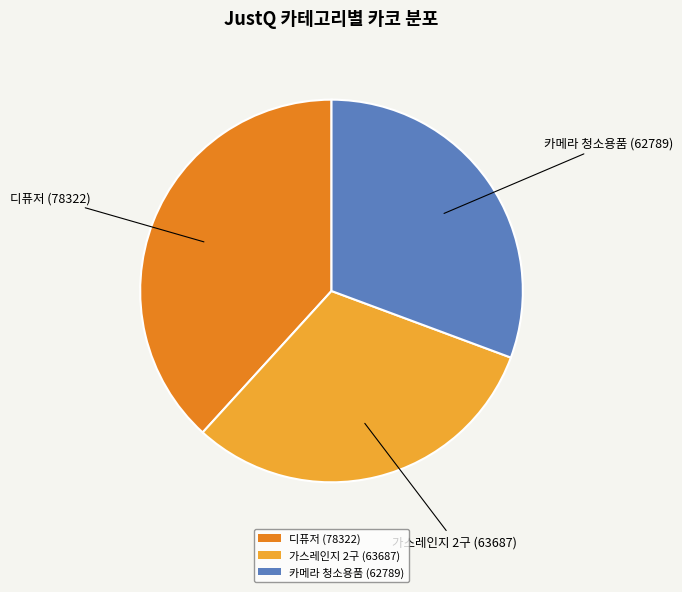

What is the ratio of the value at 디퓨저 (78322) to the value at 카메라 청소용품 (62789)?

1.2